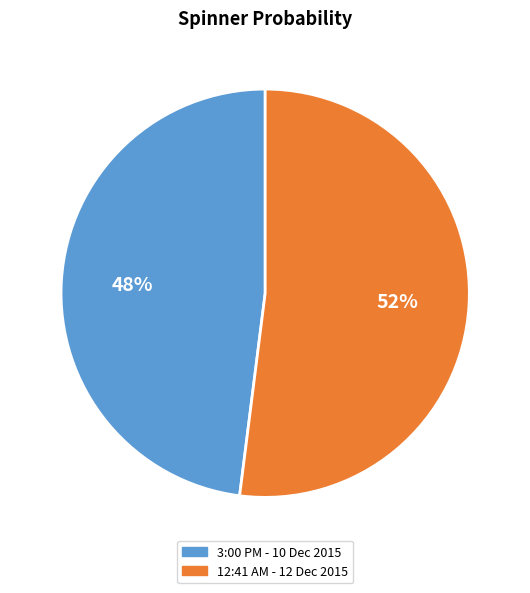

Between 12:41 AM - 12 Dec 2015 and 3:00 PM - 10 Dec 2015, which is larger?

12:41 AM - 12 Dec 2015